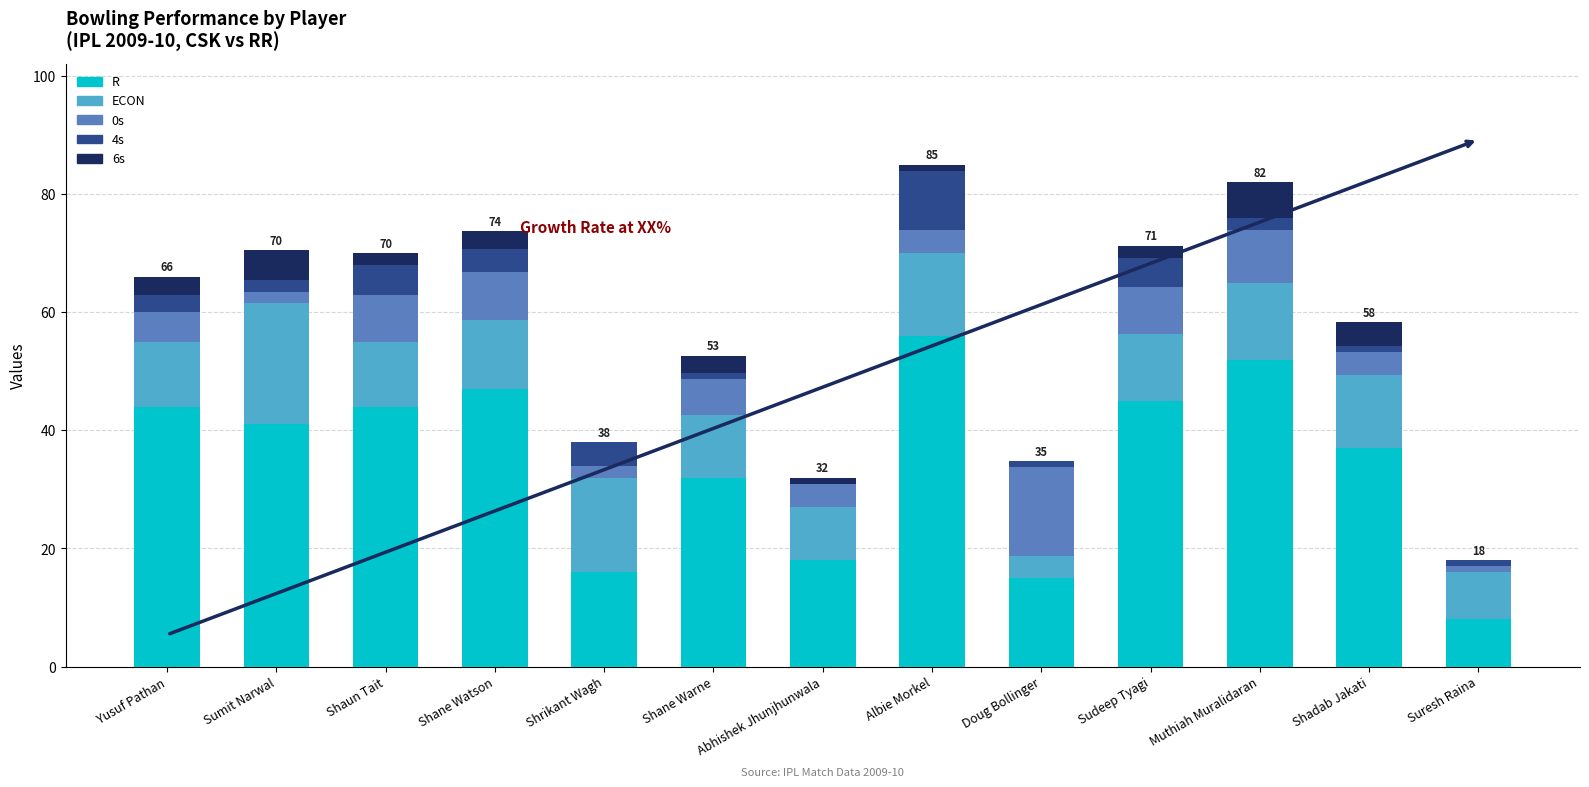

Between Abhishek Jhunjhunwala and Suresh Raina, which series saw the biggest shift?

R